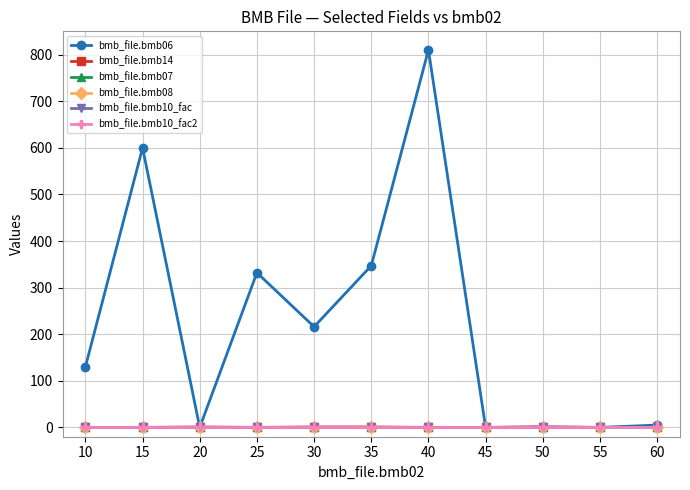

Reading left to right, extract all data points from this chart.

bmb_file.bmb06: 130.0	600.0	0.0	332.0	216.0	347.0	810.0	0.0	0.9	0.0	5.0
bmb_file.bmb14: 0.0	0.0	1.0	0.0	1.0	1.0	0.0	0.0	1.0	0.0	0.0
bmb_file.bmb07: 1.0	1.0	1.0	1.0	1.0	1.0	1.0	1.0	1.0	1.0	1.0
bmb_file.bmb08: 0.0	0.0	0.0	0.0	0.0	0.0	0.0	0.0	0.0	0.0	0.0
bmb_file.bmb10_fac: 1.0	1.0	1.0	1.0	1.0	1.0	1.0	1.0	1.0	1.0	1.0
bmb_file.bmb10_fac2: 1.0	1.0	1.0	1.0	1.0	1.0	1.0	1.0	1.0	1.0	1.0